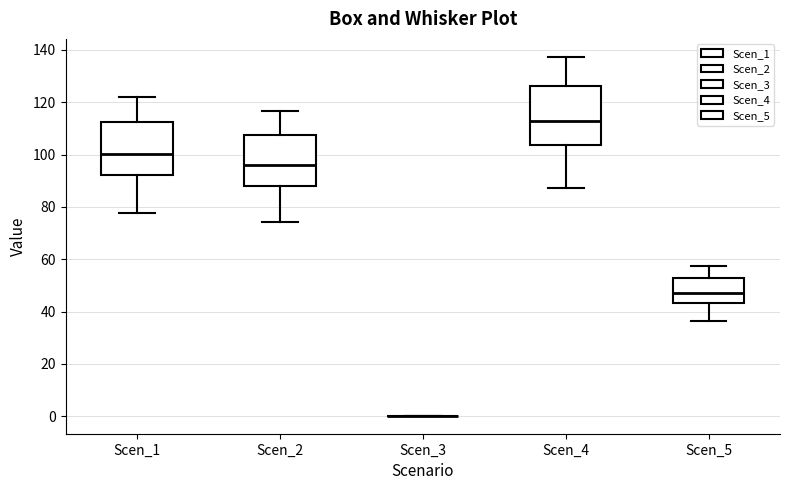

Reading left to right, read every box against the y-axis: the position of its median line, the range the box covers, and the ends of its whiskers. The values are not printed on the chart, so give them approximately, as read against the axis.

Scen_1: median 100, box 92 to 112, whiskers 78 to 122
Scen_2: median 96, box 88 to 108, whiskers 74 to 116
Scen_3: box collapsed to a line at 0, whiskers 0 to 0
Scen_4: median 112, box 104 to 126, whiskers 88 to 138
Scen_5: median 48, box 44 to 52, whiskers 36 to 58